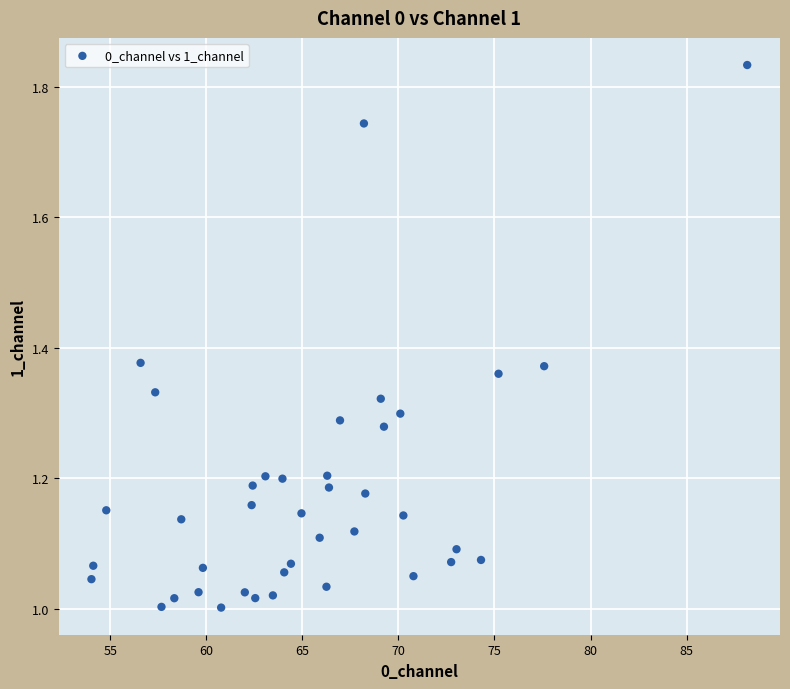

What is the range of X values (max minus min)?

34.1